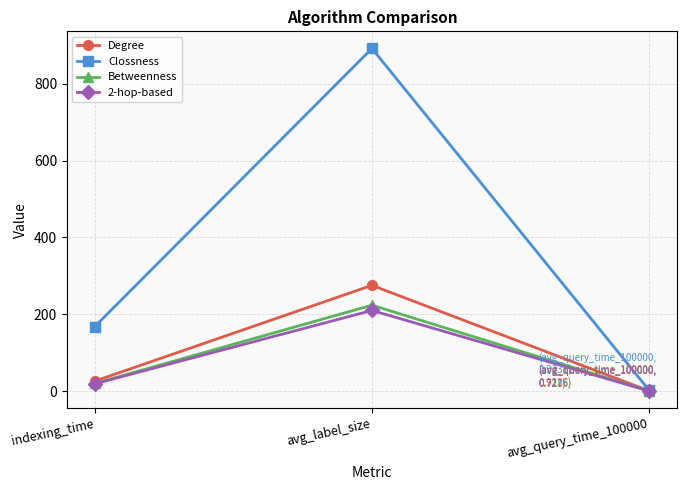

At which category is the sum across all series the highest?

avg_label_size